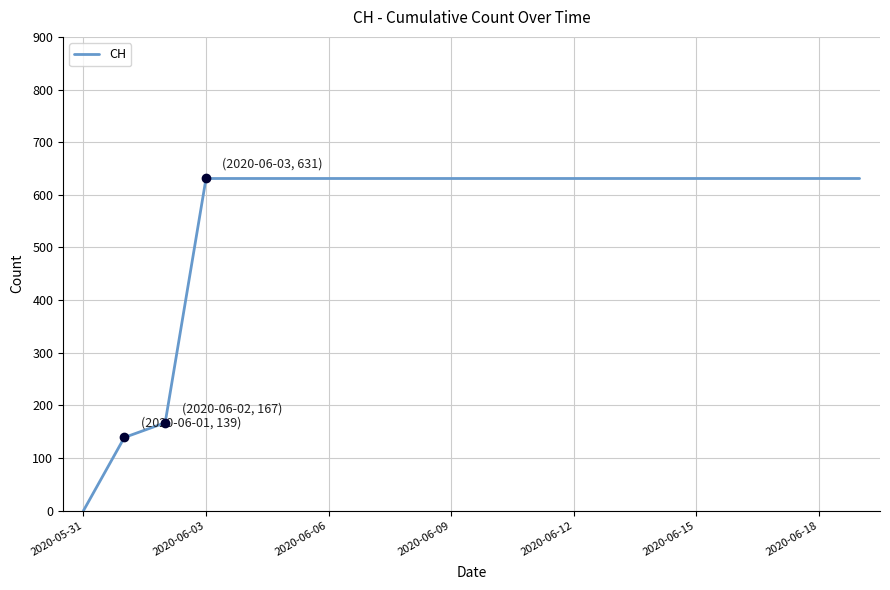

What is the difference between the maximum and minimum values?

631